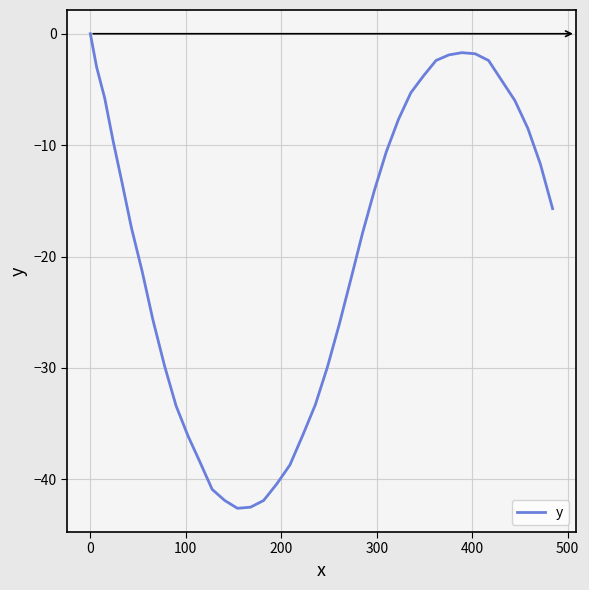

What is the smallest value displayed?

-42.6